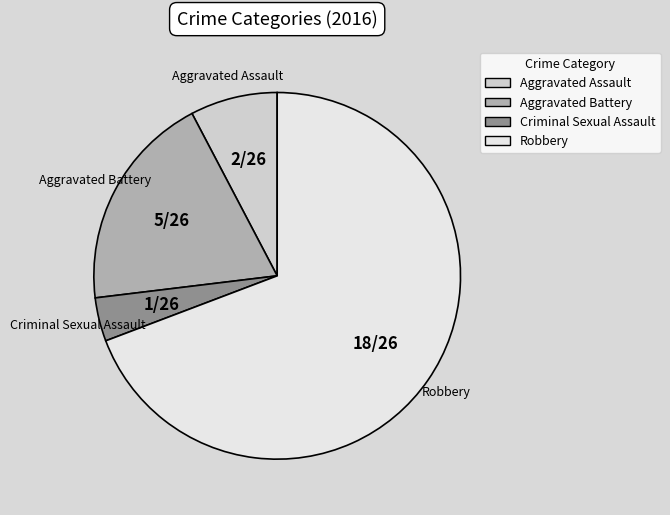

What is the ratio of the value at Aggravated Battery to the value at Criminal Sexual Assault?

5.0